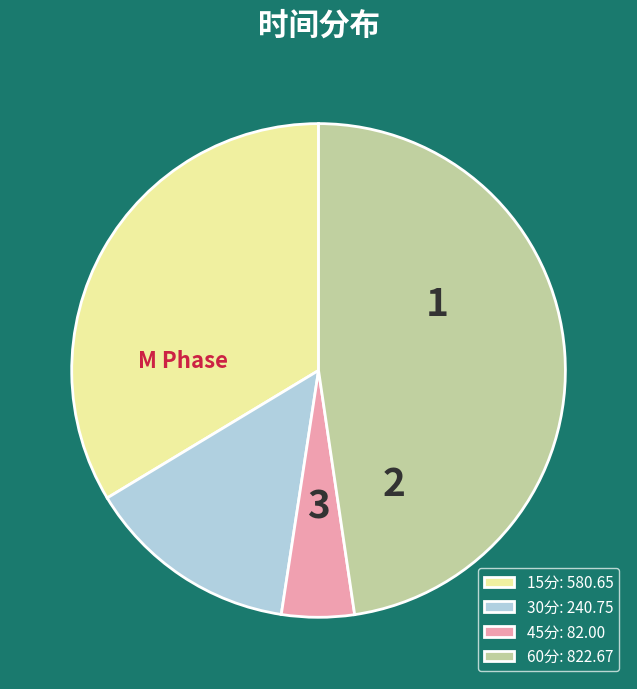

Rank the categories by value from lowest to highest.

45分, 30分, 15分, 60分